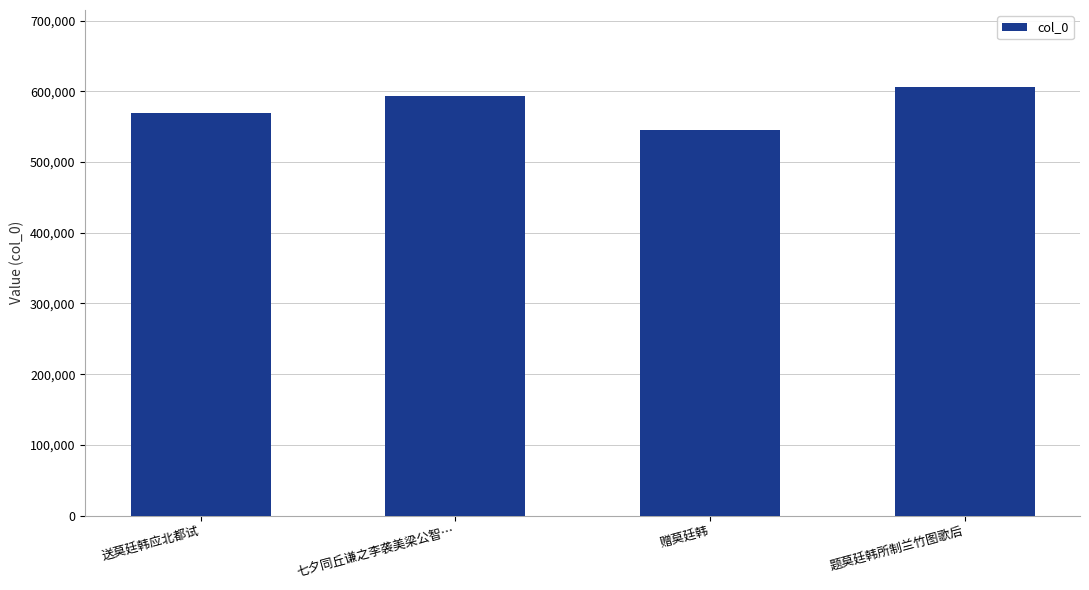

What is the difference between the values at 题莫廷韩所制兰竹图歌后 and 送莫廷韩应北都试?

36246